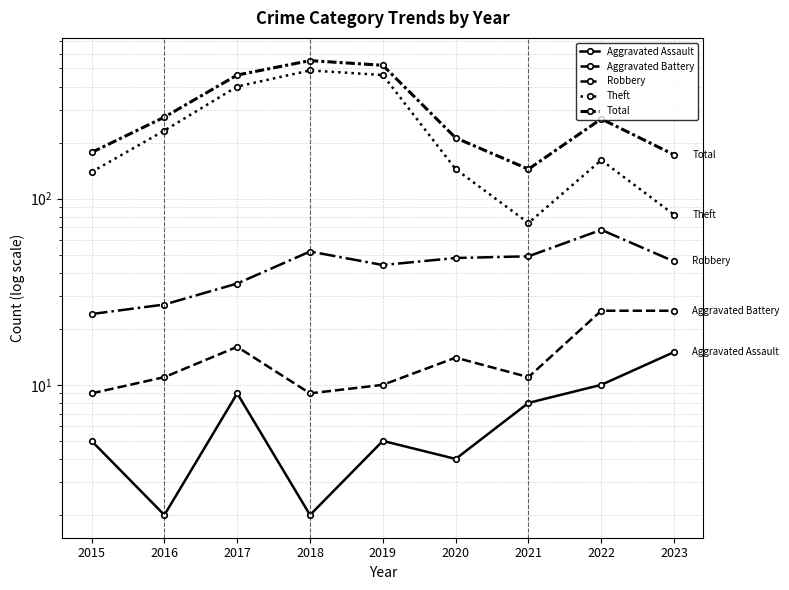

Which has a higher value, 2016 or 2021?

2021